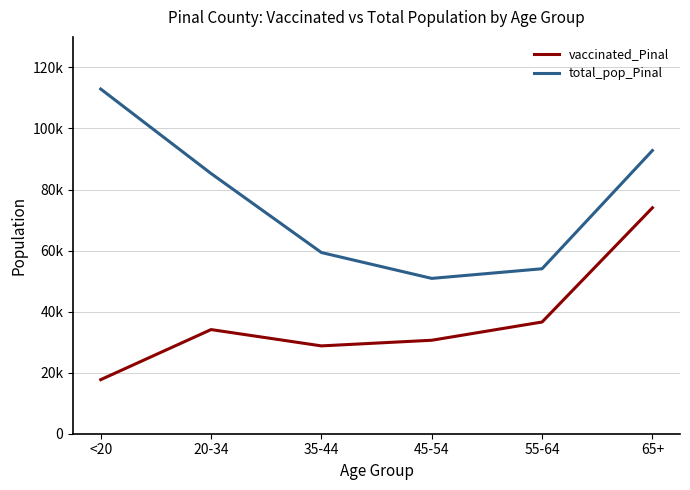

What is the greatest value displayed?

112918